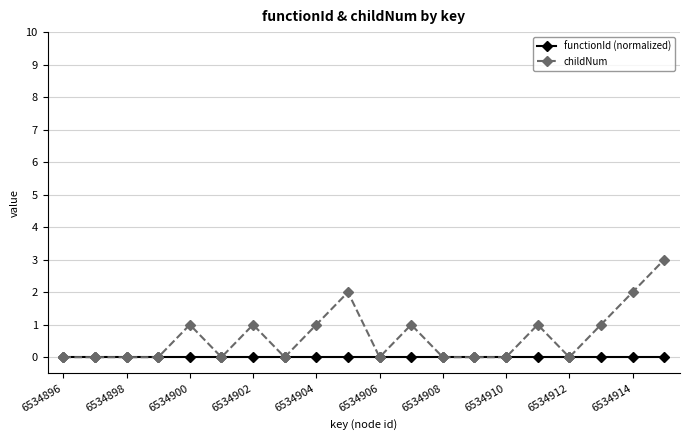

What is the maximum value shown in the chart?

3